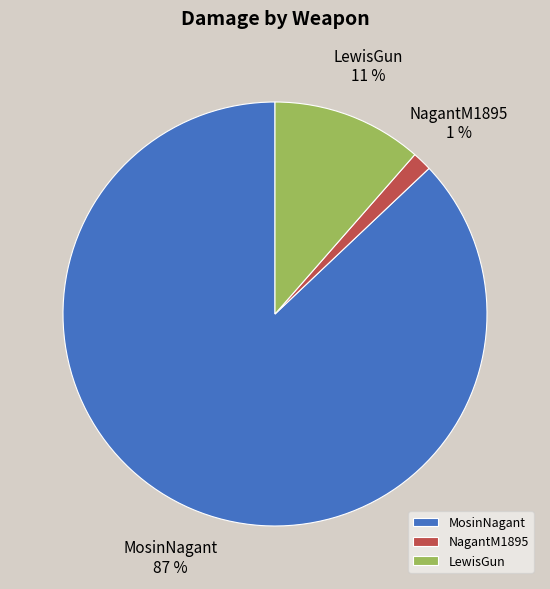

Which has a higher value, MosinNagant or NagantM1895?

MosinNagant